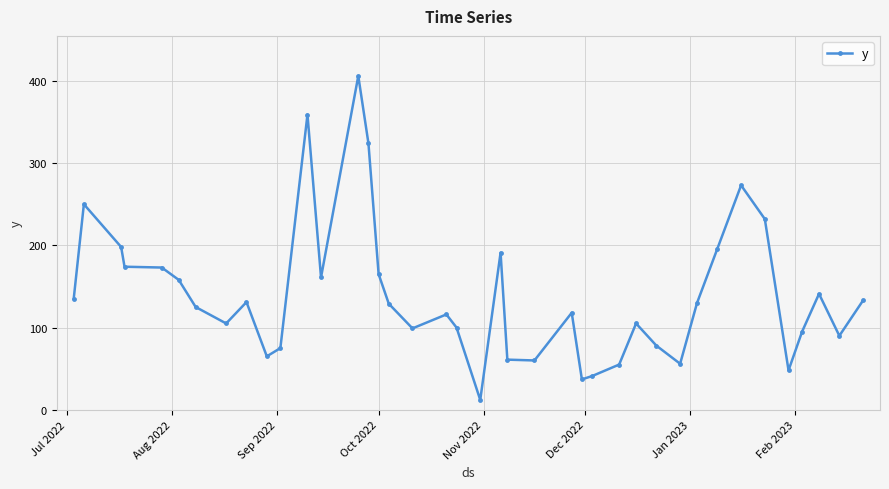

What is the difference between the maximum and minimum values?

394